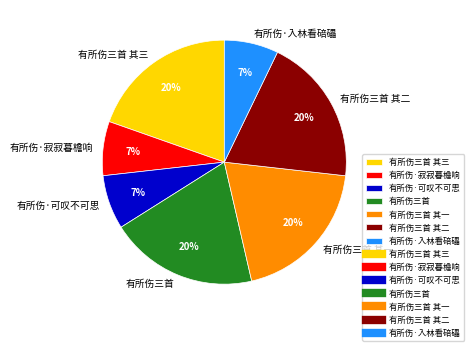

Do 有所伤三首 其三 and 有所伤·入林看碚礧 together represent more than half of the pie?

No